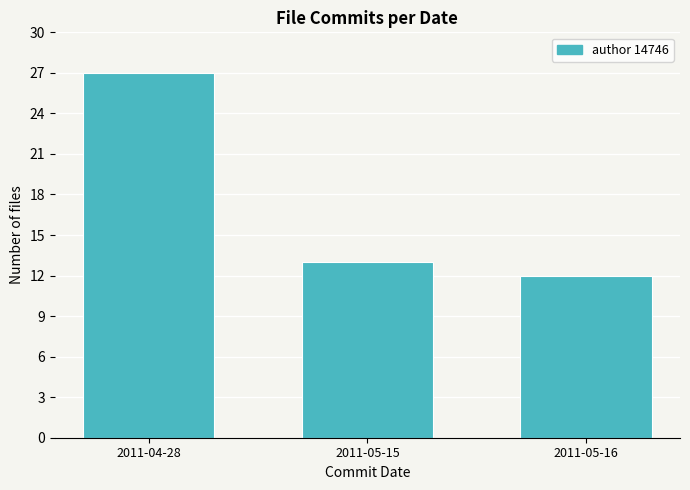

Reading left to right, transcribe all the data shown in this chart.

27	13	12